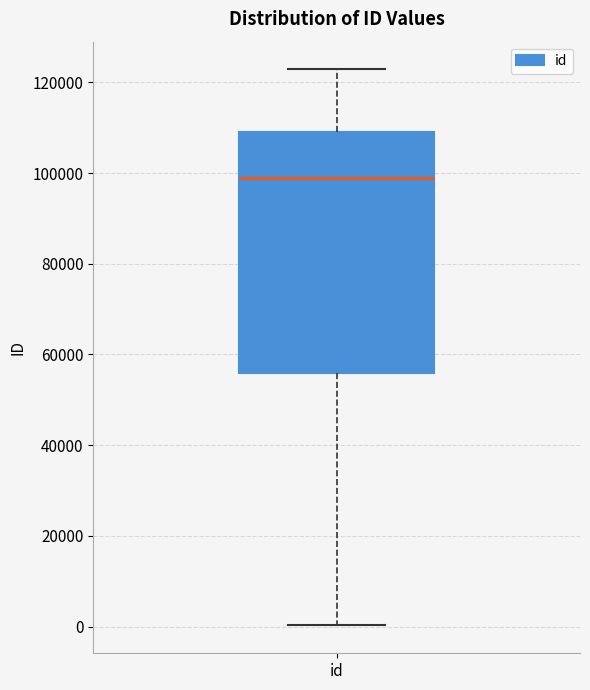

Transcribe this box plot: give where the median line is, the range the box spans, and where the two whiskers end, as read against the y-axis. The values are not printed on the chart, so give them approximately, as read against the axis.

median 98000, box 56000 to 110000, whiskers 0 to 122000